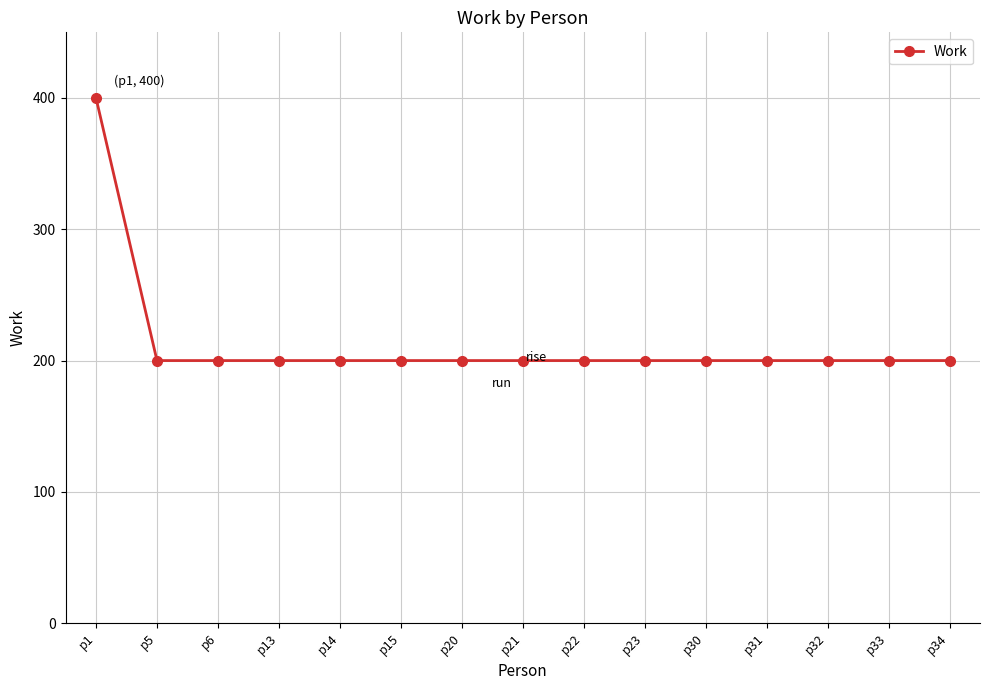

Does the chart have visible grid lines?

Yes